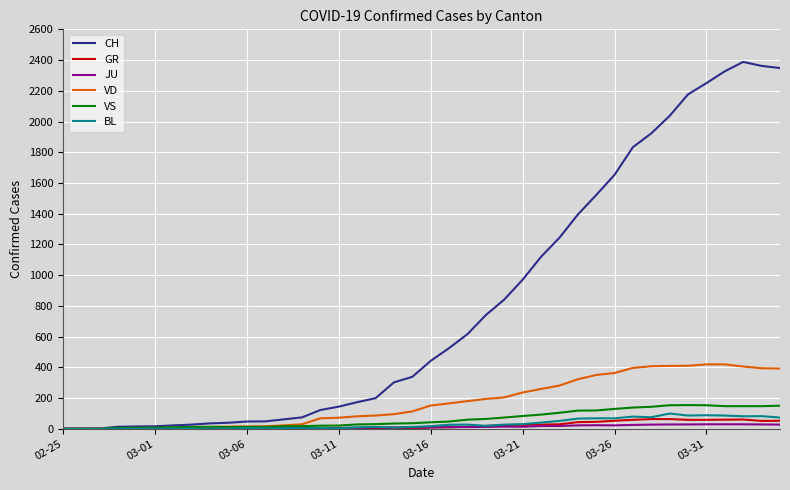

What are all the series names shown in the legend?

CH, GR, JU, VD, VS, BL